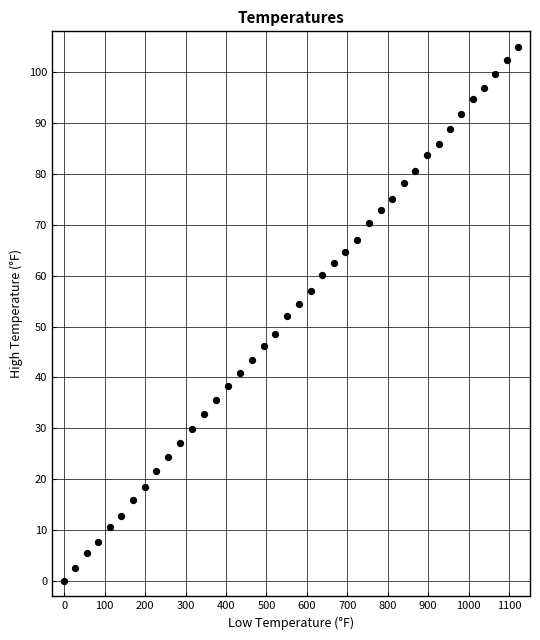

What is the range of X values (max minus min)?

1121.7